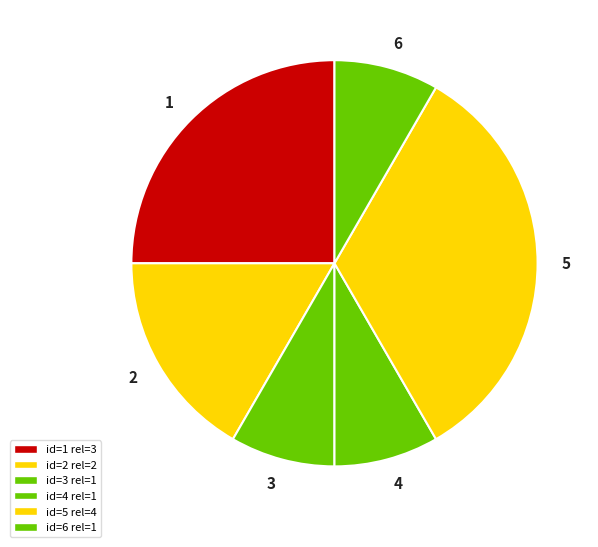

Rank the categories by value from highest to lowest.

5, 1, 2, 3, 4, 6